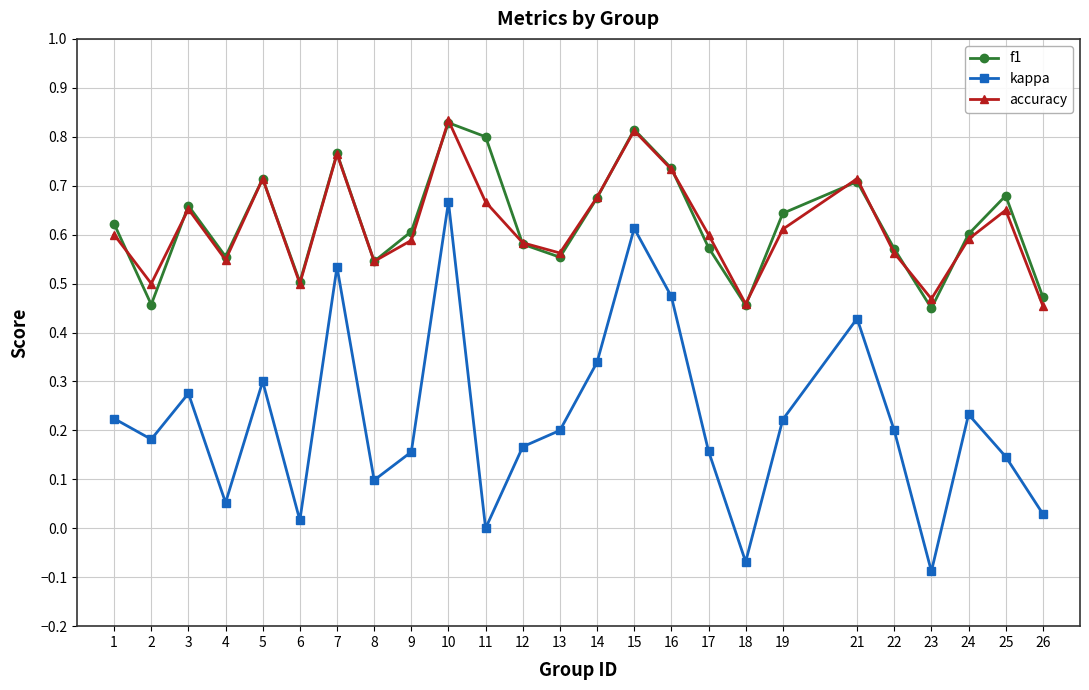

What are all the series names shown in the legend?

f1, kappa, accuracy